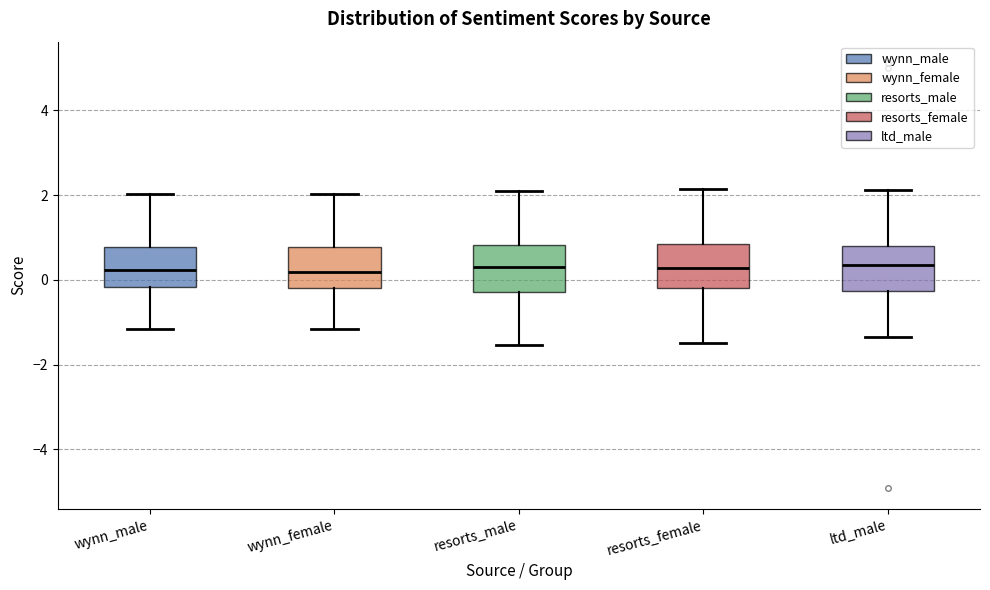

Reading left to right, read every box against the y-axis: the position of its median line, the range the box covers, and the ends of its whiskers. The values are not printed on the chart, so give them approximately, as read against the axis.

wynn_male: median 0.2, box -0.2 to 0.8, whiskers -1.2 to 2.0
wynn_female: median 0.2, box -0.2 to 0.8, whiskers -1.2 to 2.0
resorts_male: median 0.4, box -0.2 to 0.8, whiskers -1.6 to 2.0
resorts_female: median 0.2, box -0.2 to 0.8, whiskers -1.4 to 2.2
ltd_male: median 0.4, box -0.2 to 0.8, whiskers -1.4 to 2.2